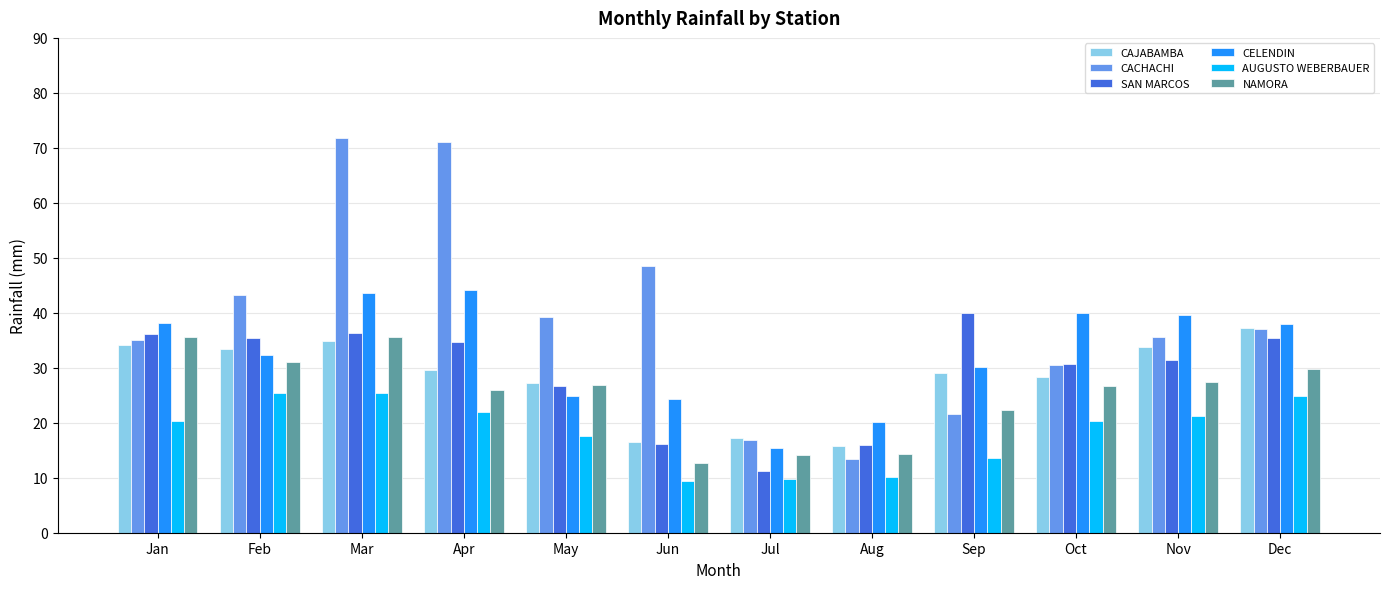

Read the CELENDIN value at May.

24.8